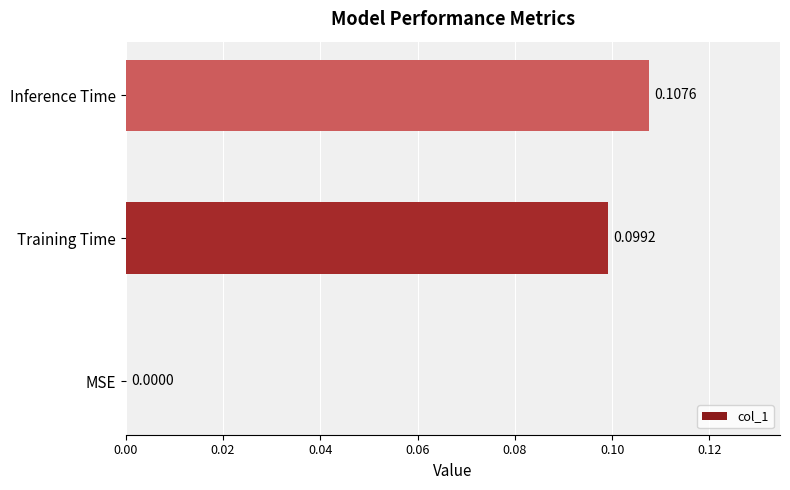

Where is the data nearest to the value 0?

MSE